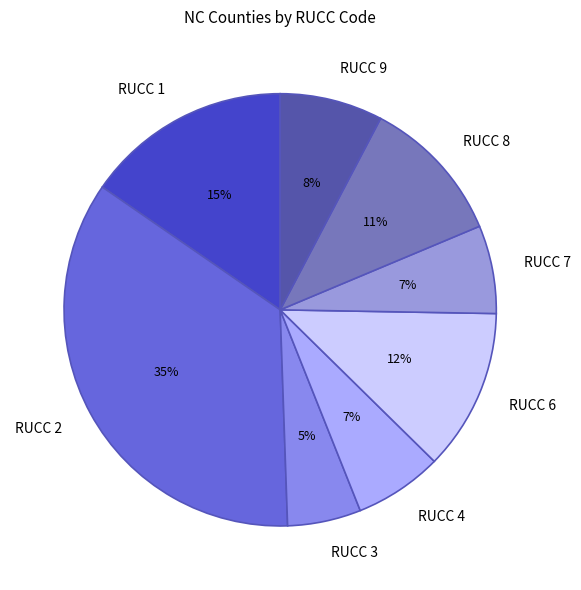

What is the largest slice in the pie chart?

RUCC 2